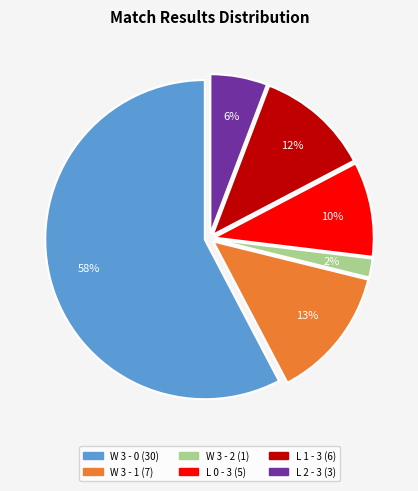

What percentage is the L 0 - 3 slice, to the nearest percent?

10%